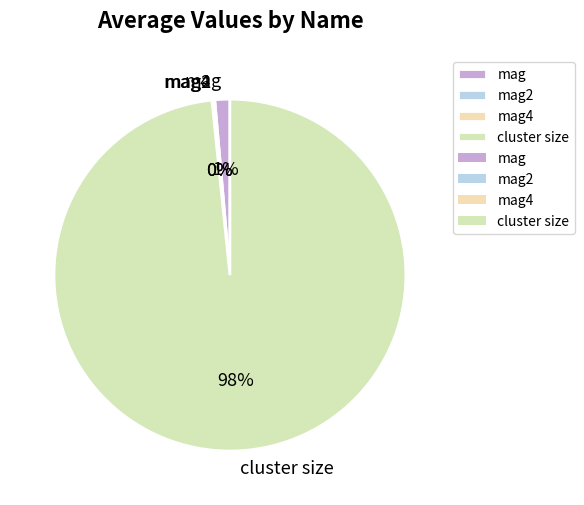

Which category accounts for the majority?

cluster size